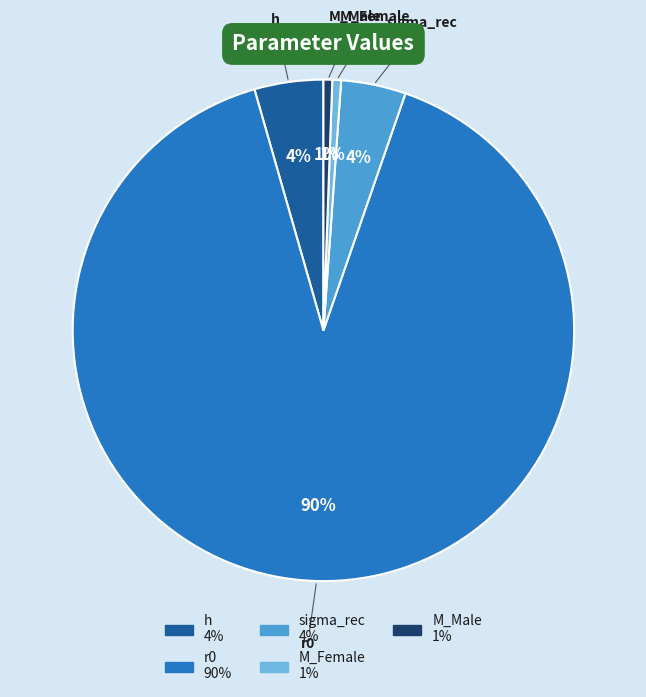

What is the majority slice?

r0